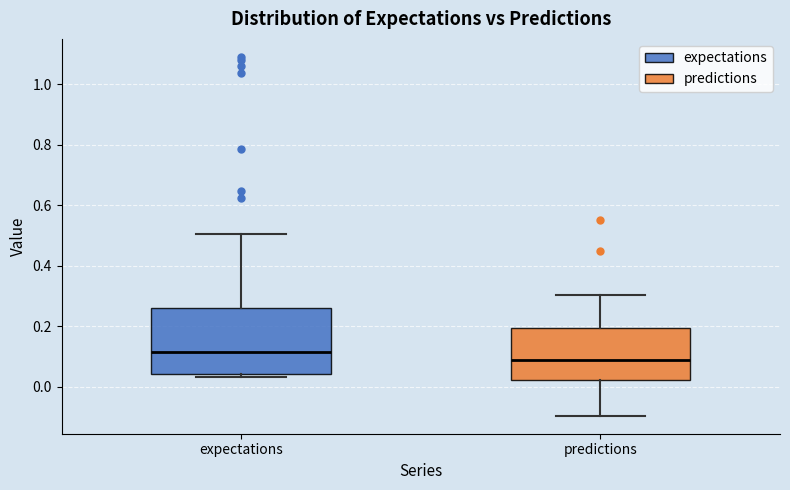

Where does the median line of the box for expectations sit on the y-axis? The values are not printed on the chart, so give them approximately, as read against the axis.

0.12